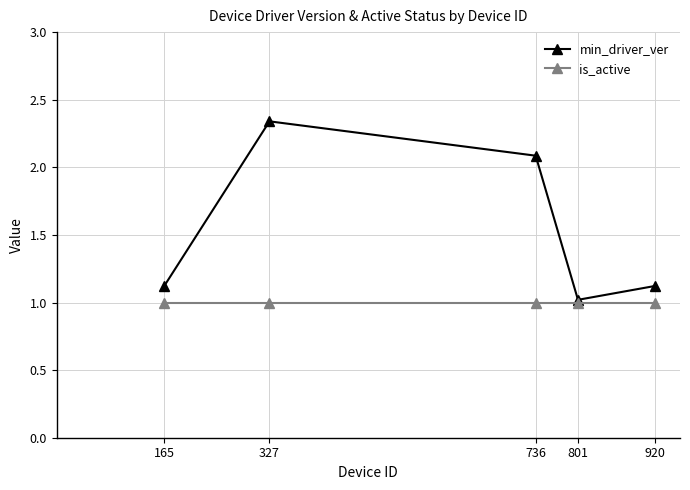

At which label does min_driver_ver reach its minimum?

801